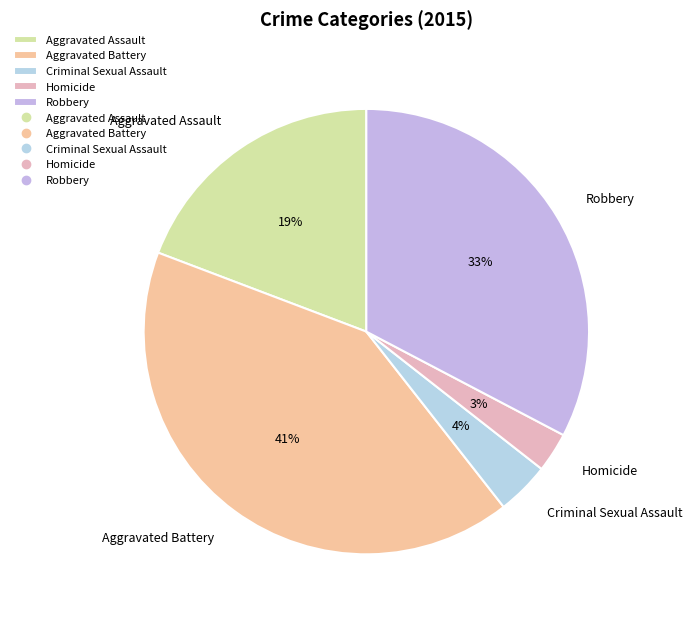

What is the largest slice in the pie chart?

Aggravated Battery